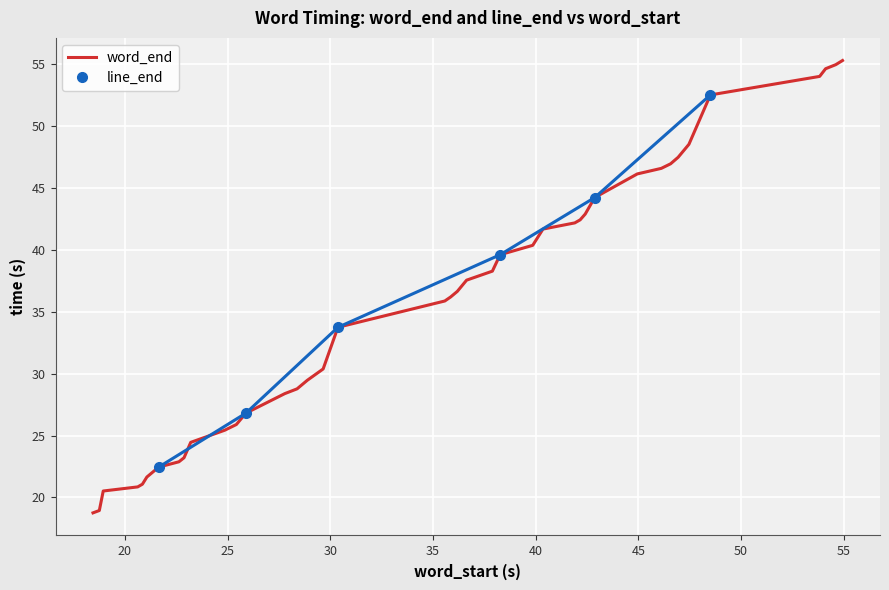

What is the minimum value shown in the chart?

18.8